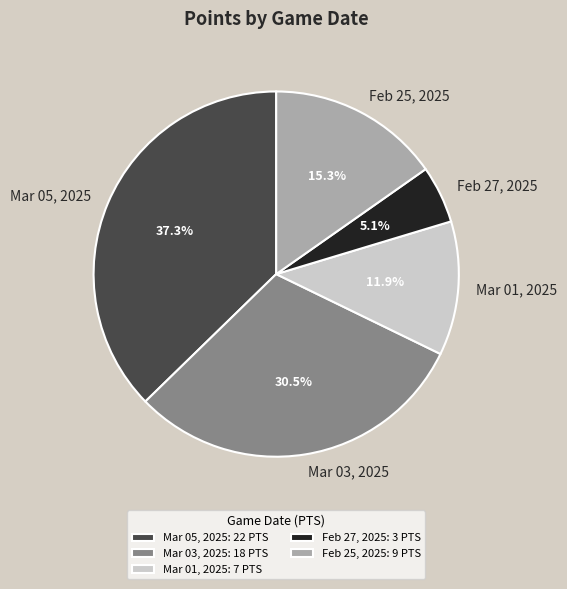

What portion of the pie excludes Feb 27, 2025?

94.9%